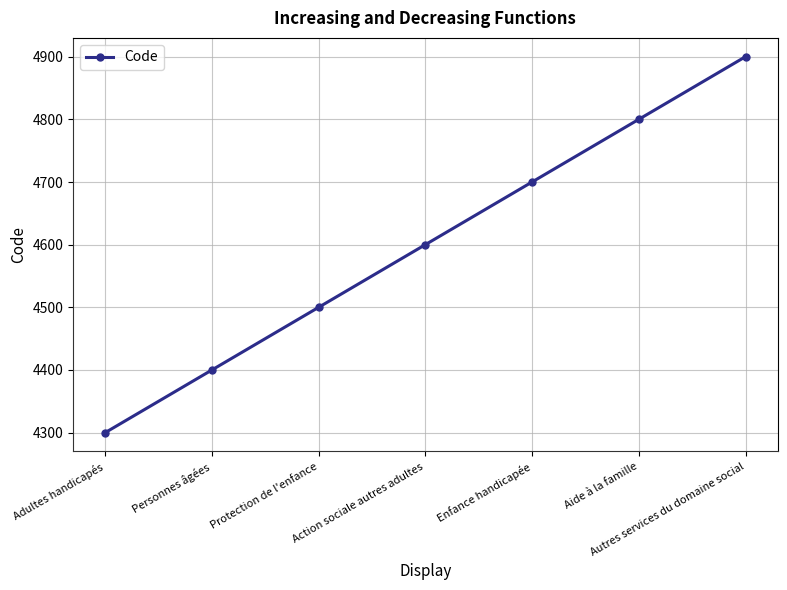

The chart shows a value of 4400 at Personnes âgées. True or false?

True